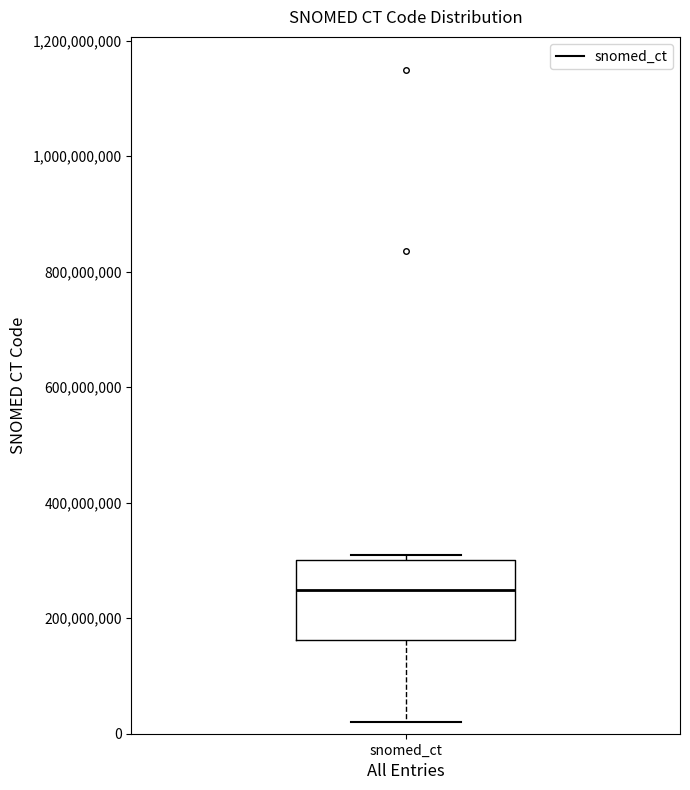

Where does the median line of the box for snomed_ct sit on the y-axis? The values are not printed on the chart, so give them approximately, as read against the axis.

240000000